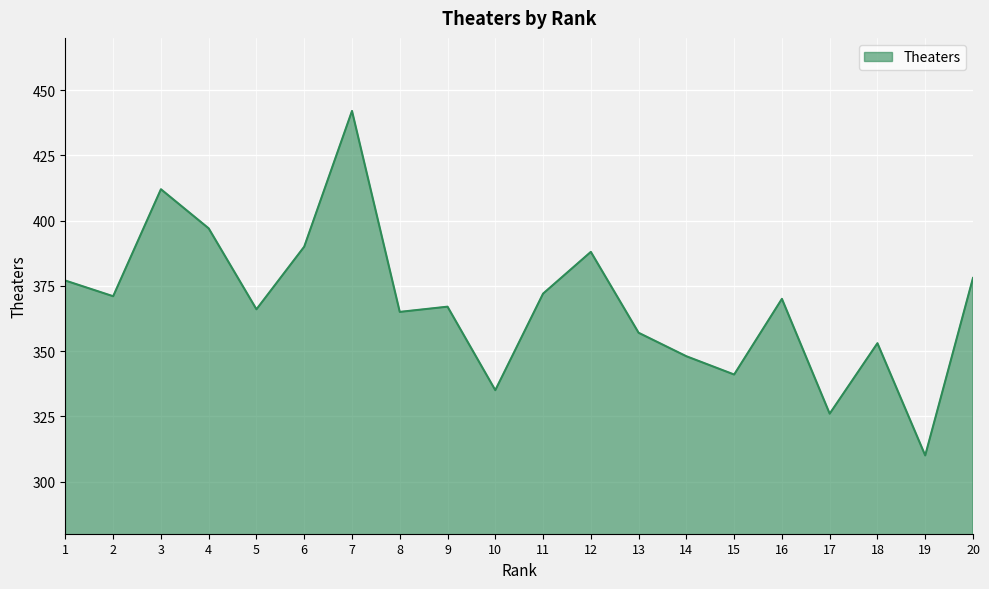

The chart shows a value of 513 at 9. True or false?

False